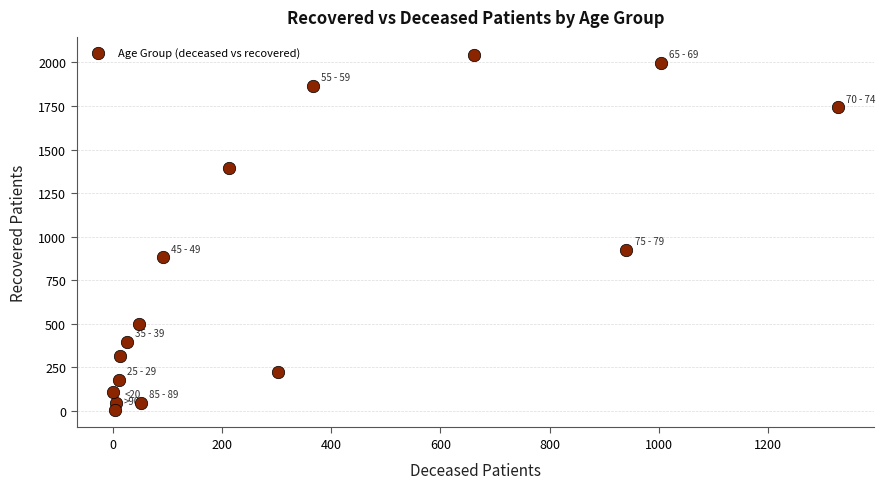

What Y value in the scatter plot is closest to 1026?

924